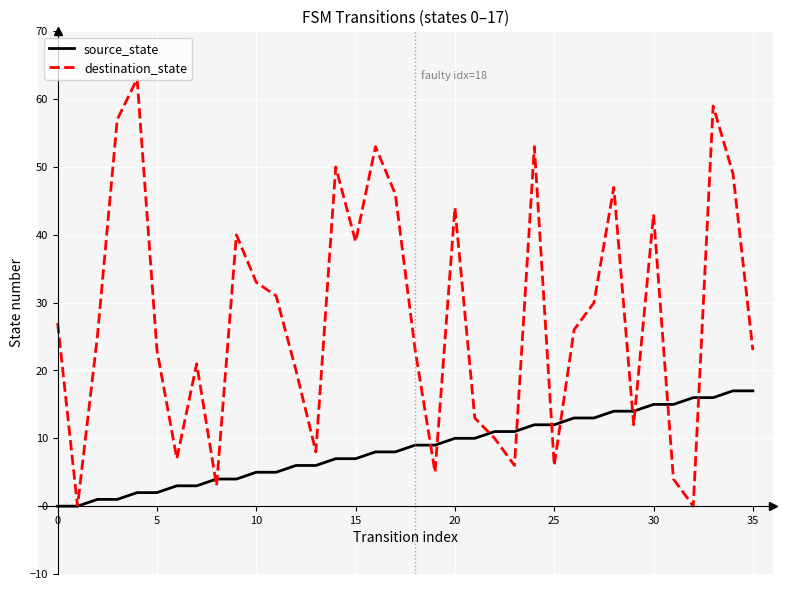

Which series has the widest spread of values?

destination_state